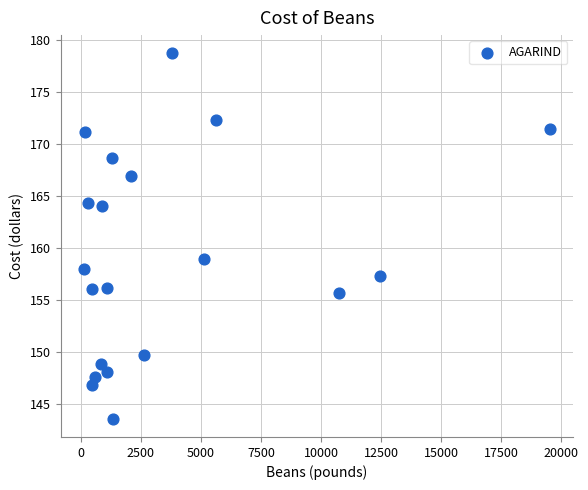

What Y value in the scatter plot is closest to 161?

158.9